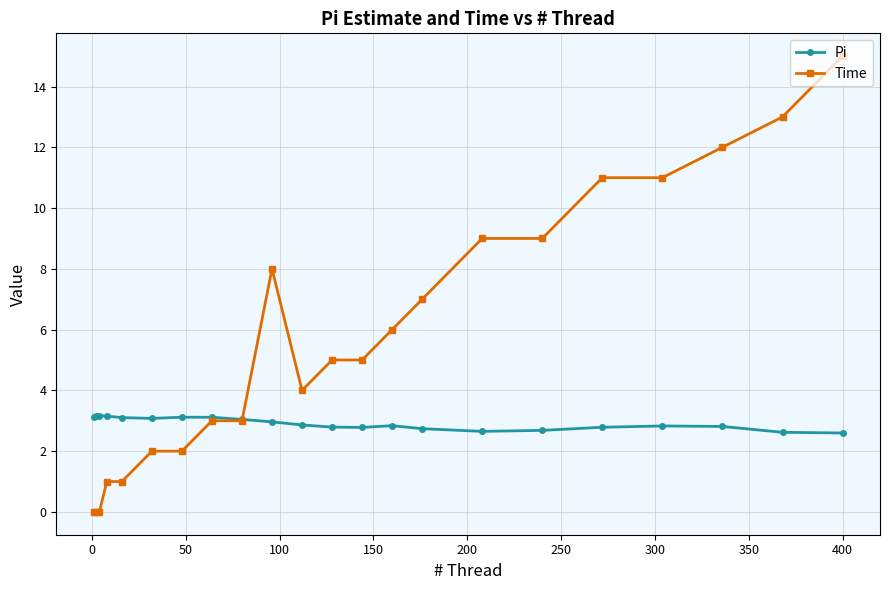

What is the value of the Time point at the 18th from the left?

11.0